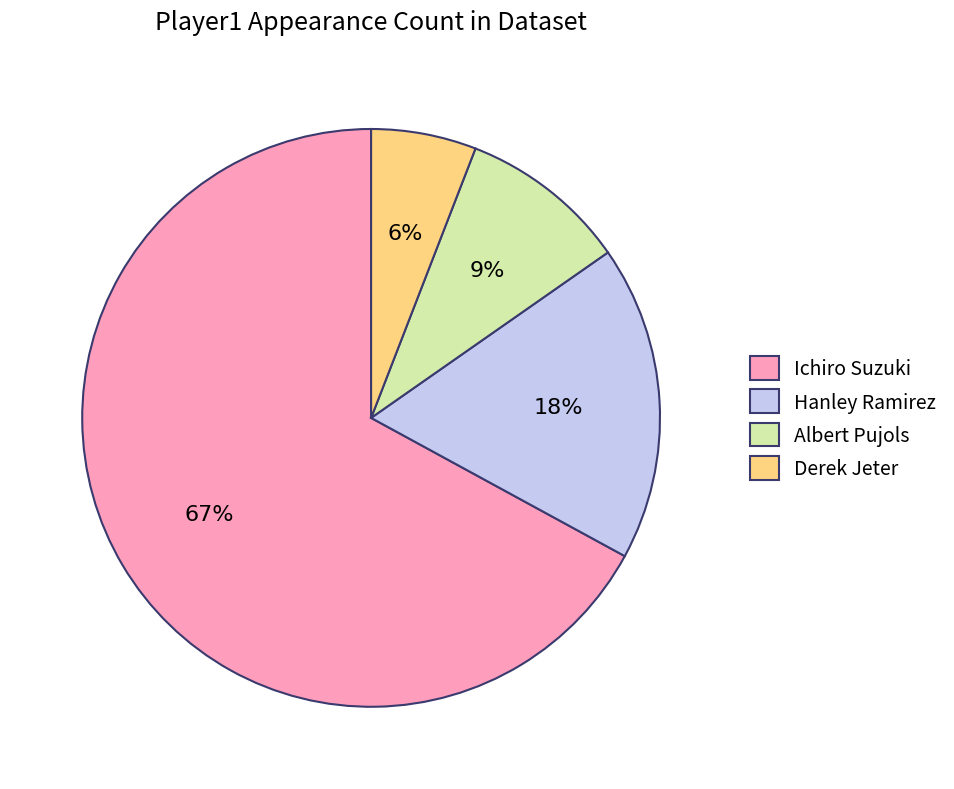

Do Albert Pujols and Hanley Ramirez together represent more than half of the pie?

No